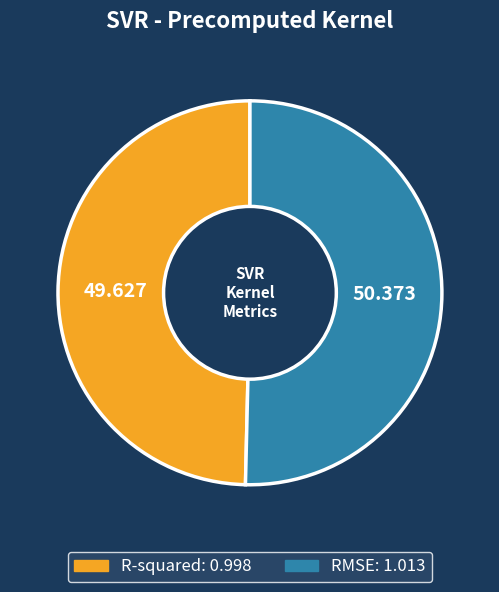

Is the sum of RMSE and R-squared greater than half?

Yes